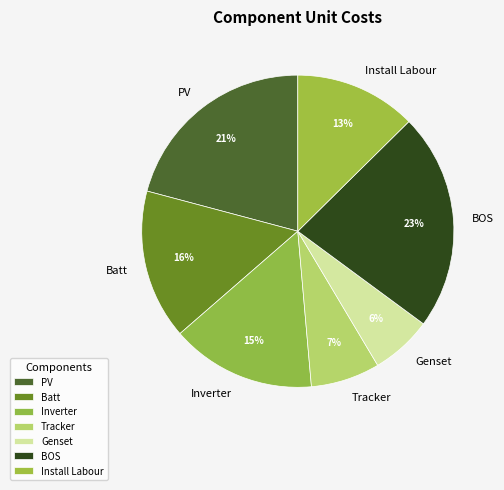

Which has a higher value, Install Labour or Genset?

Install Labour